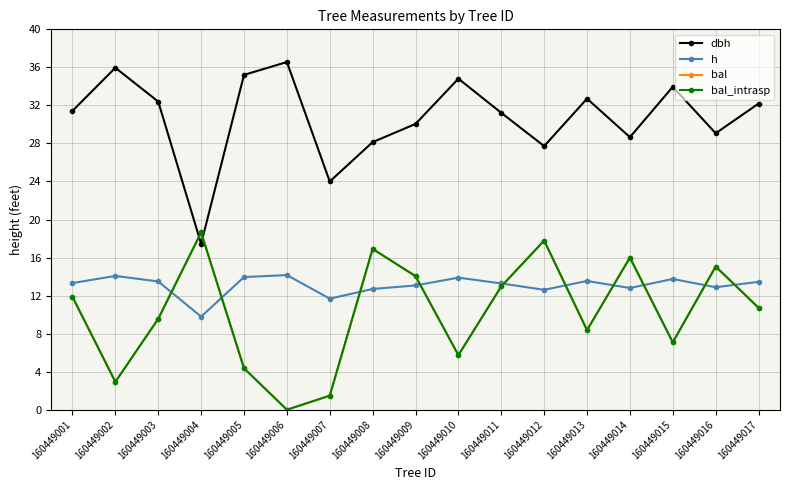

The dbh series shows 21.9 at 160449002. True or false?

False